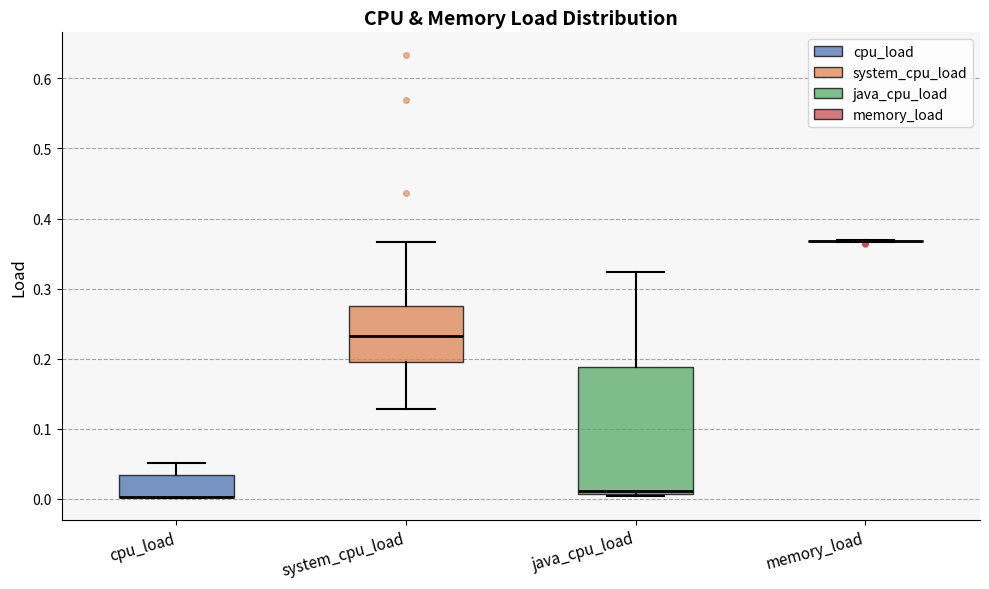

Reading left to right, read every box against the y-axis: the position of its median line, the range the box covers, and the ends of its whiskers. The values are not printed on the chart, so give them approximately, as read against the axis.

cpu_load: median 0.00 (drawn on the box's lower edge), box 0.00 to 0.03, whiskers 0.00 to 0.05
system_cpu_load: median 0.23, box 0.19 to 0.28, whiskers 0.13 to 0.37
java_cpu_load: median 0.01 (just above the box's lower edge), box 0.01 to 0.19, whiskers 0.00 to 0.32
memory_load: box collapsed to a line at 0.37, whiskers 0.37 to 0.37